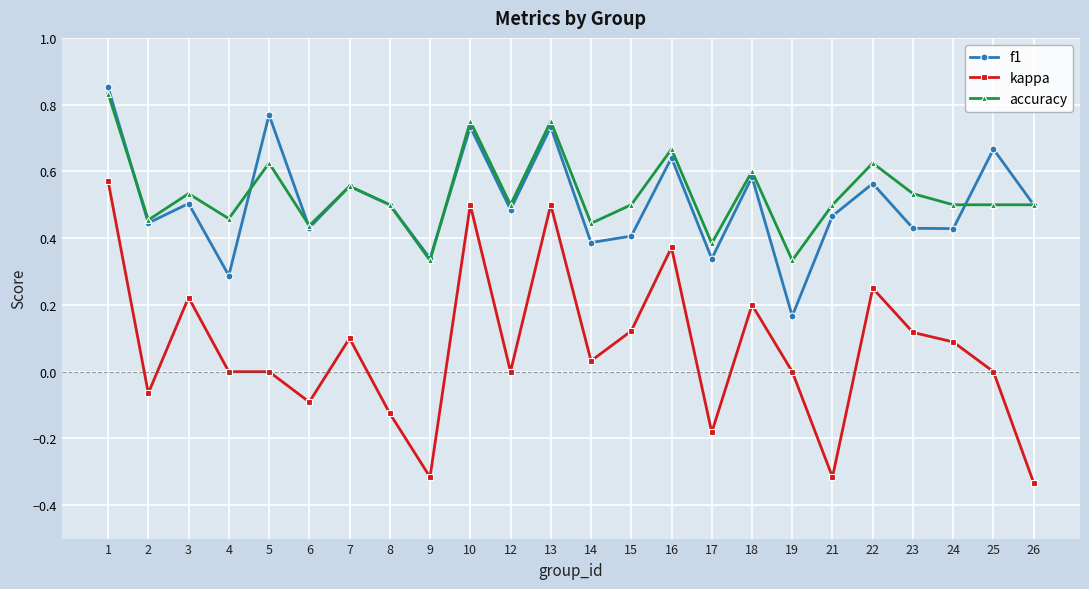

Is the value of accuracy at 5 greater than the value of kappa at 6?

Yes